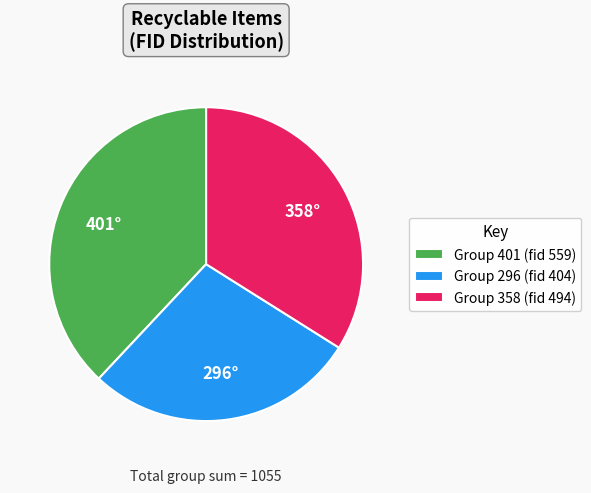

Count the number of slices in the pie.

3